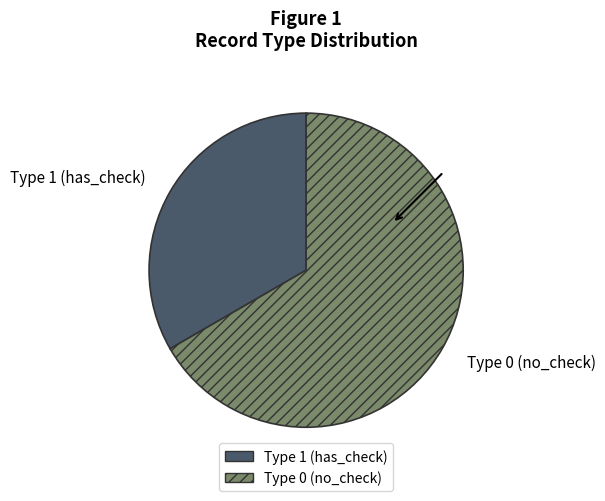

The Type 0 (no_check) slice represents 60% of the pie. True or false?

False